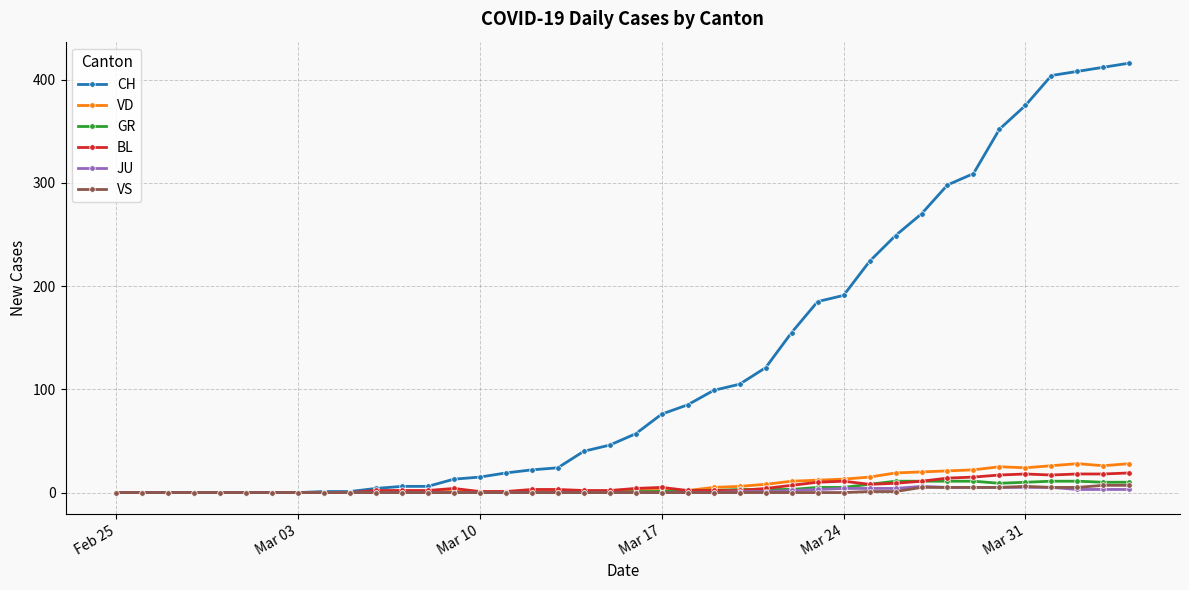

Which series has the largest total across all categories?

CH